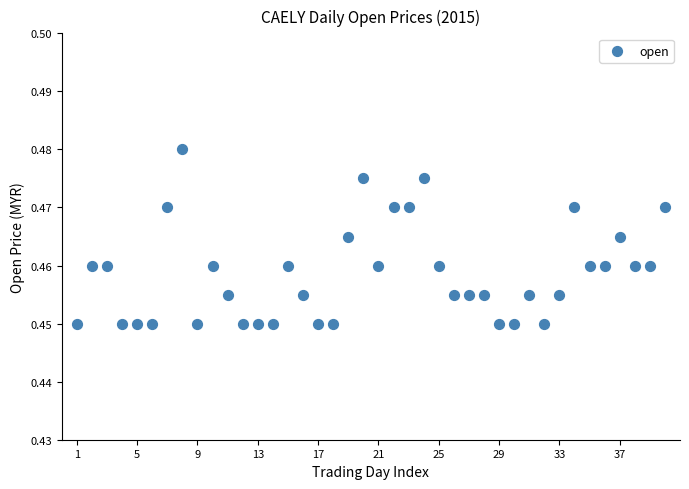

What is the range of X values (max minus min)?

39.0